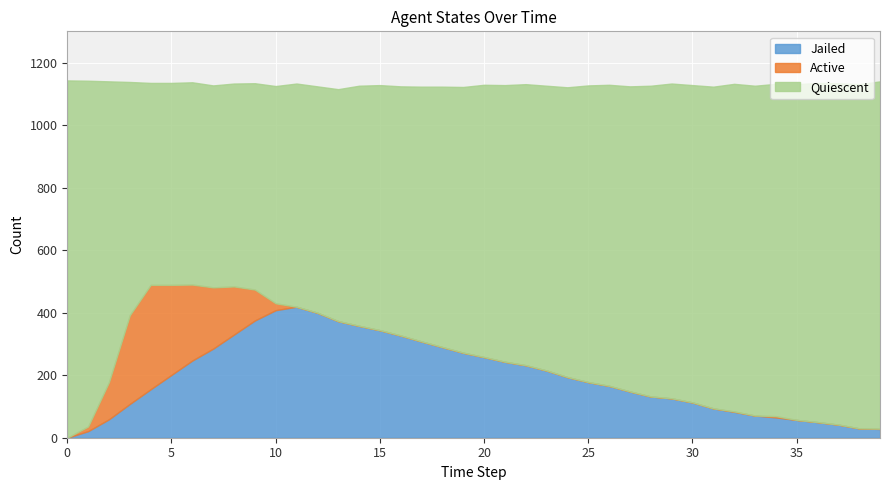

At how many categories does at least one series exceed 403?

40